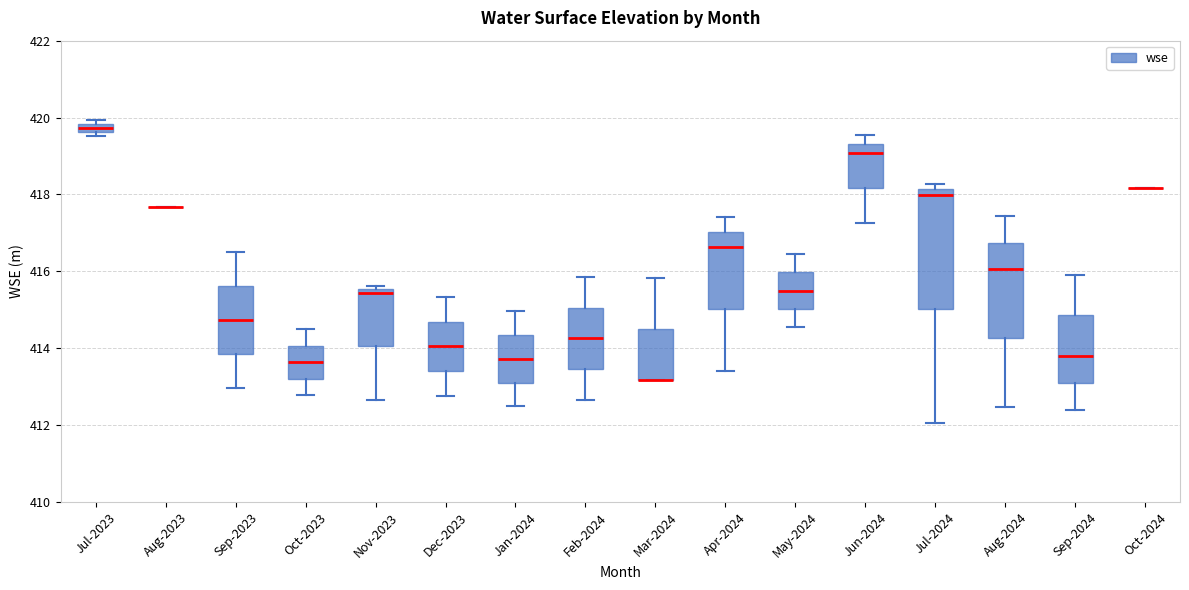

Comparing the boxes themselves (not the whiskers), which one is the tallest?

Jul-2024